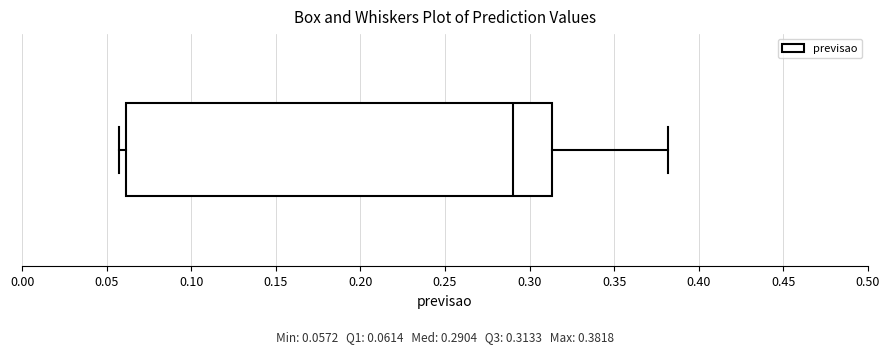

Transcribe this box plot: give where the median line is, the range the box spans, and where the two whiskers end, as read against the x-axis. The values are not printed on the chart, so give them approximately, as read against the axis.

median 0.290, box 0.060 to 0.315, whiskers 0.055 to 0.380